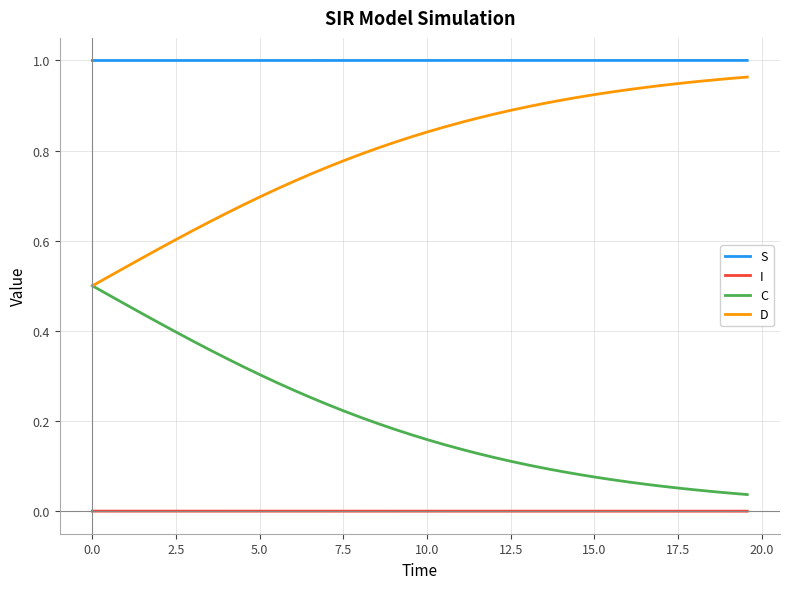

Rank the series by their average value, from lowest to highest.

I, C, D, S